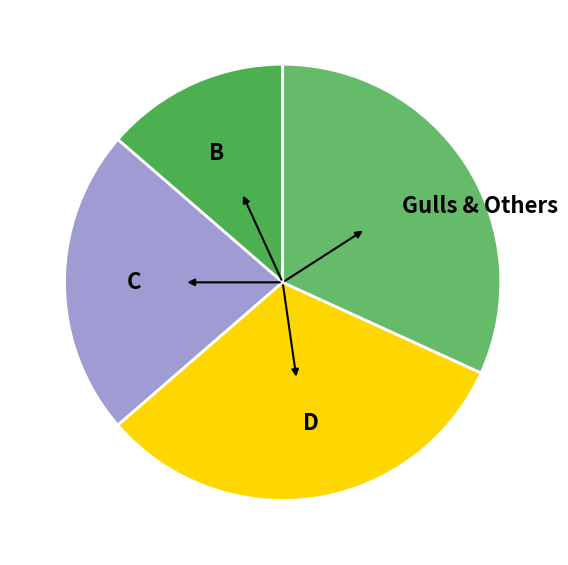

Is it true that C is 23% of the pie?

True